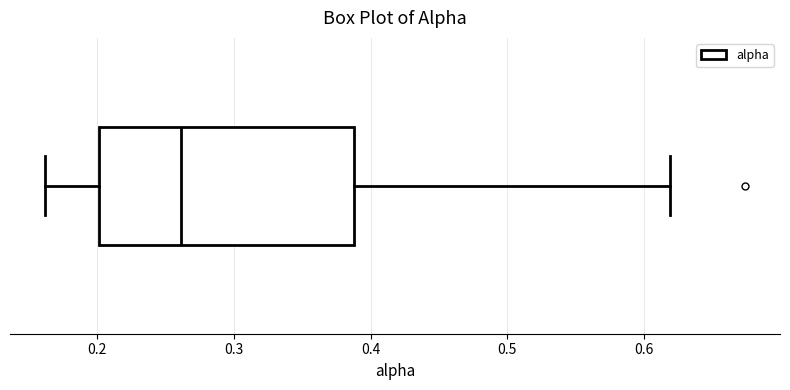

Transcribe this box plot: give where the median line is, the range the box spans, and where the two whiskers end, as read against the x-axis. The values are not printed on the chart, so give them approximately, as read against the axis.

median 0.26, box 0.20 to 0.39, whiskers 0.16 to 0.62